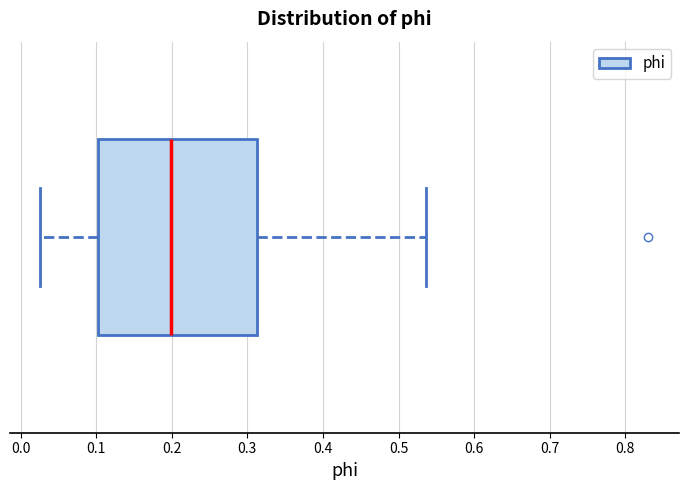

Read this box plot against the x-axis: the position of the median line, the range covered by the box, and the ends of both whiskers. The values are not printed on the chart, so give them approximately, as read against the axis.

median 0.20, box 0.10 to 0.31, whiskers 0.03 to 0.54